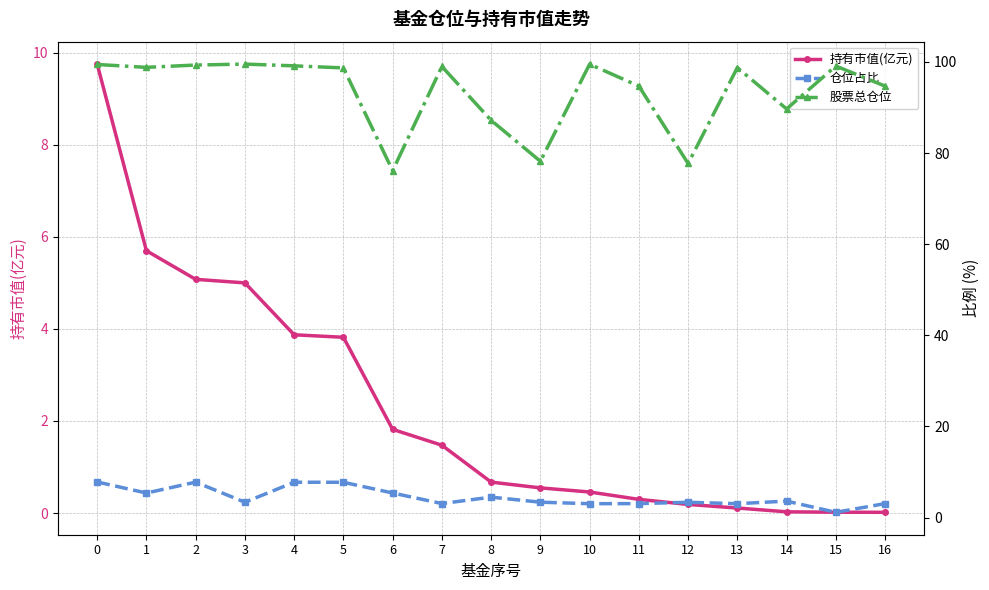

At which category does 仓位占比 reach its first local peak?

2